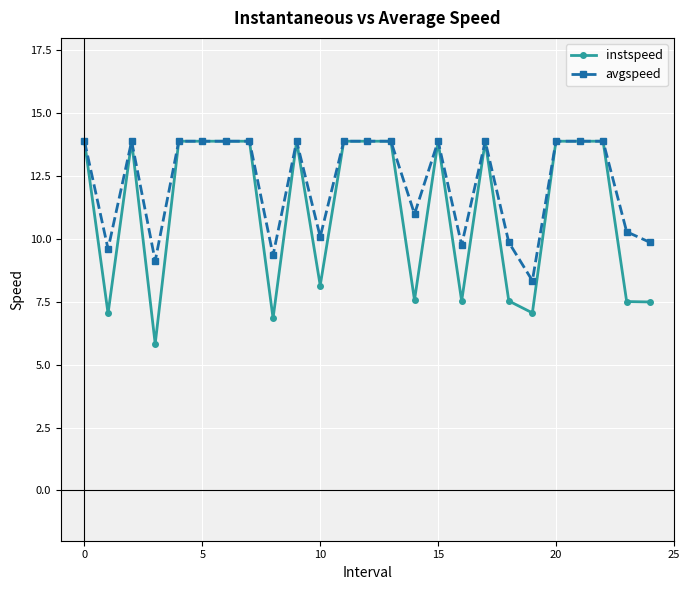

True or false: instspeed has more than 2 points higher than both neighbors.

True